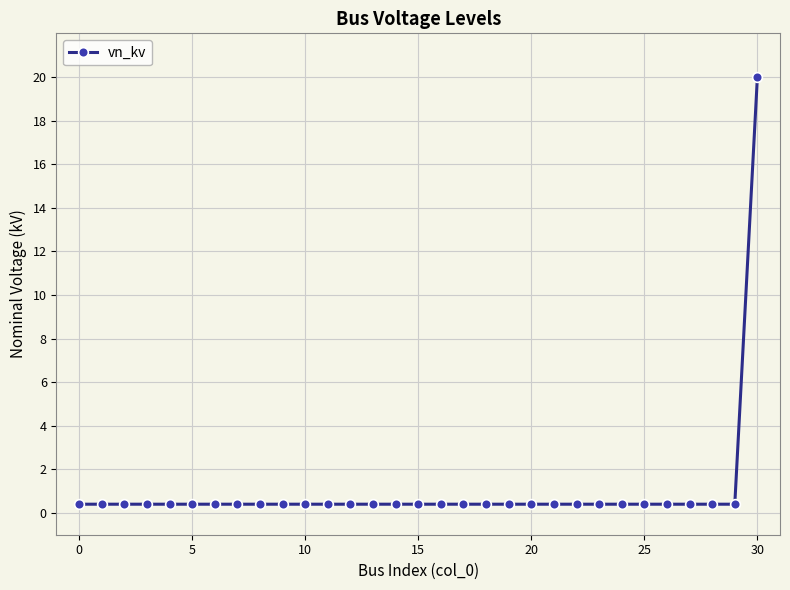

What is the sum of all values?

32.0